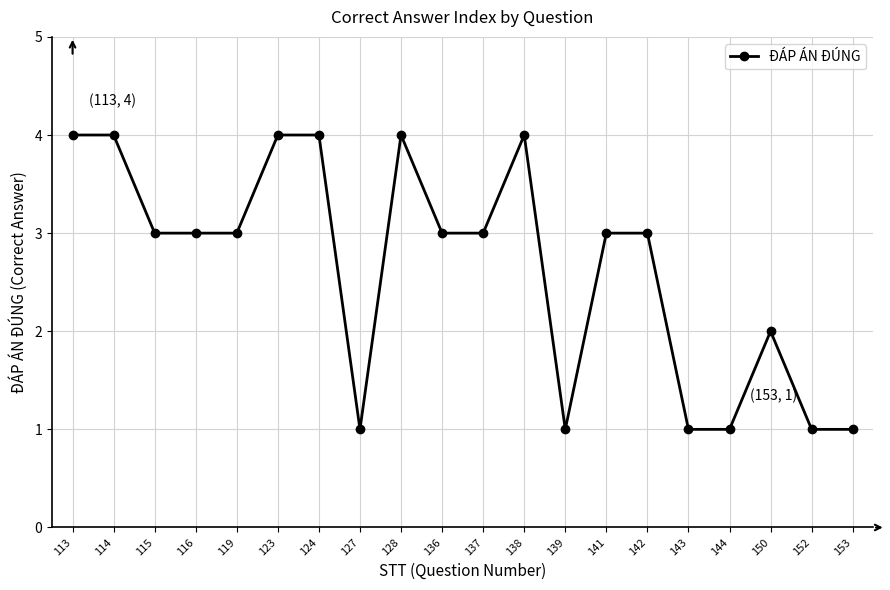

Which has a higher value, 142 or 128?

128